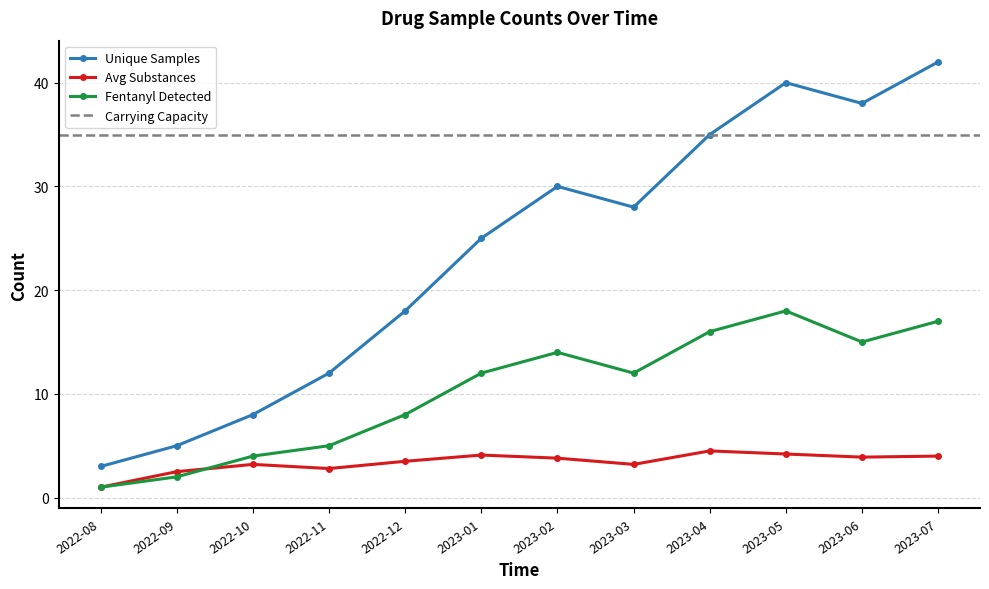

At 2022-08, list the series in order from largest to smallest.

Unique Samples, Avg Substances, Fentanyl Detected